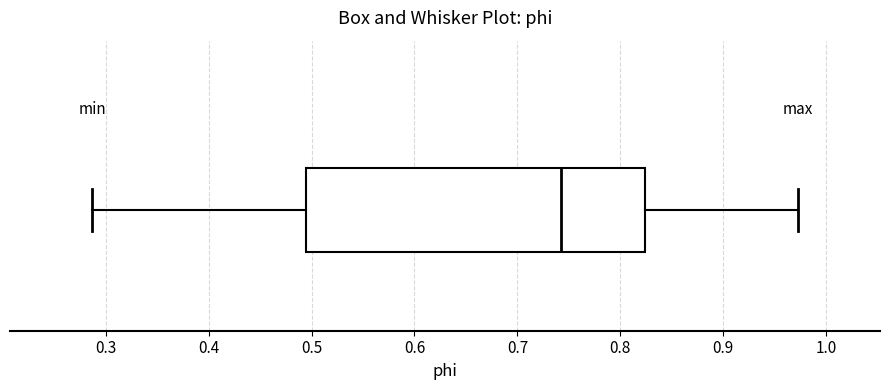

Where does the left whisker of the box end on the x-axis? The values are not printed on the chart, so give them approximately, as read against the axis.

0.29